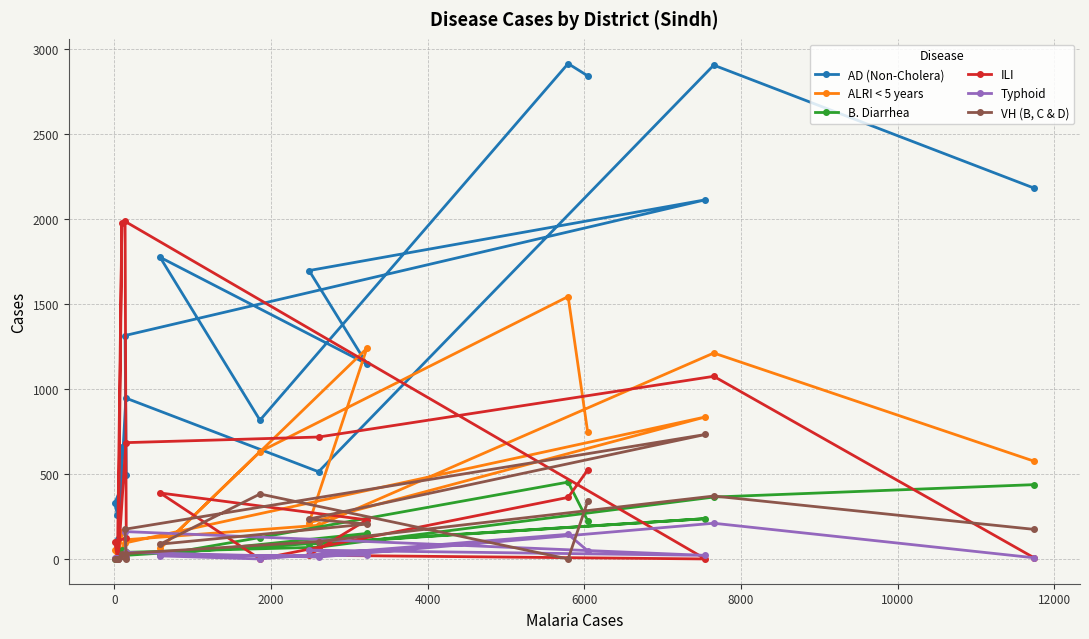

Which series has the widest spread of values?

AD (Non-Cholera)